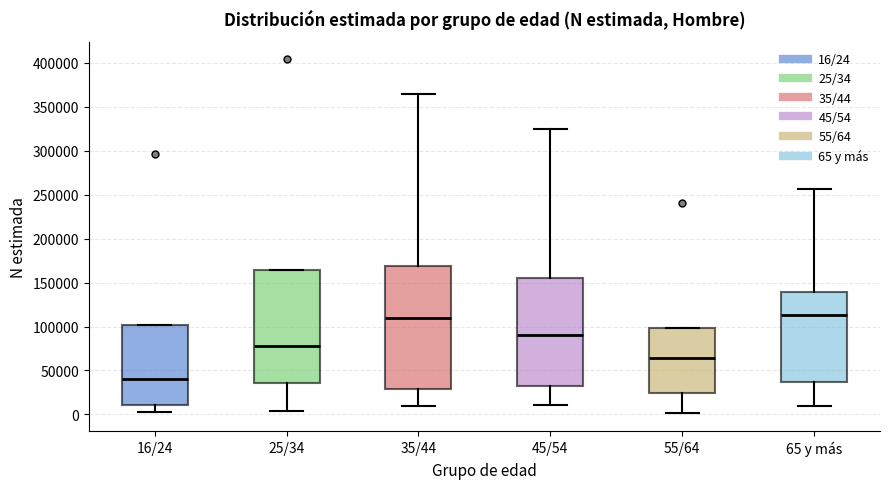

Reading left to right, read every box against the y-axis: the position of its median line, the range the box covers, and the ends of its whiskers. The values are not printed on the chart, so give them approximately, as read against the axis.

16/24: median 40000, box 10000 to 100000, whiskers 5000 to 100000
25/34: median 80000, box 35000 to 165000, whiskers 5000 to 165000
35/44: median 110000, box 30000 to 170000, whiskers 10000 to 365000
45/54: median 90000, box 30000 to 155000, whiskers 10000 to 325000
55/64: median 65000, box 25000 to 100000, whiskers 0 to 100000
65 y más: median 115000, box 35000 to 140000, whiskers 10000 to 255000